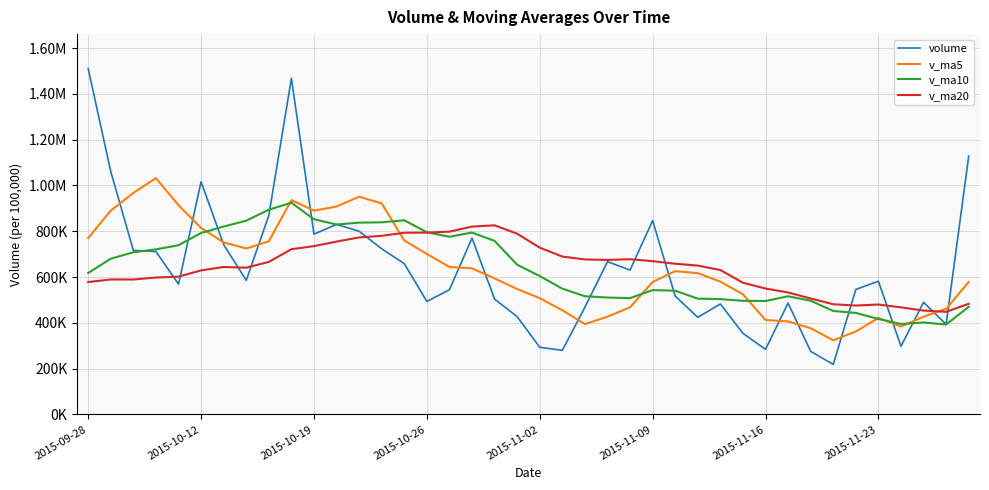

At how many categories does at least one series exceed 1096645?

3